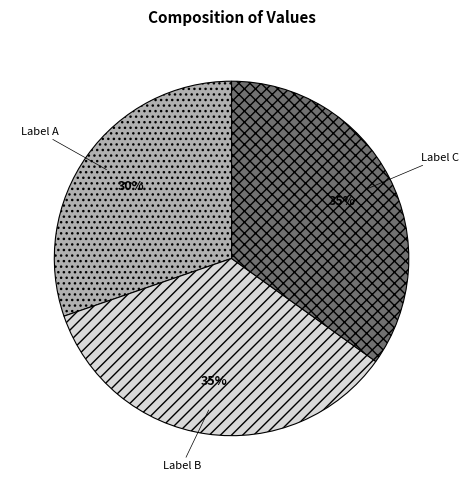

What percentage is the Label B slice, to the nearest percent?

35%